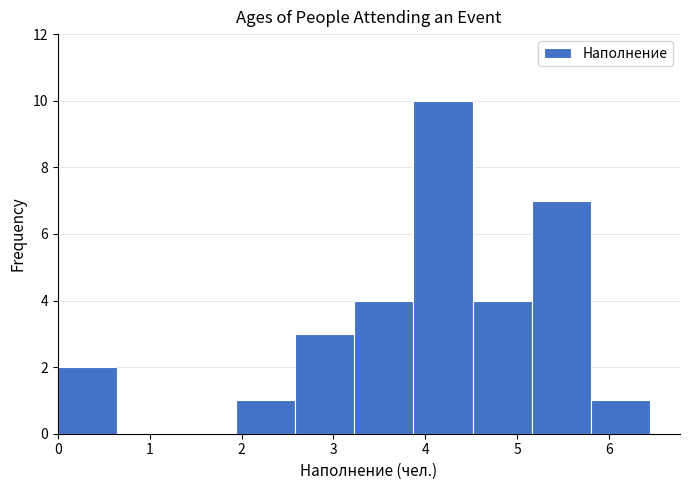

Reading left to right, list every bar in this chart as the range it spans on the x-axis followed by its height. Neither the bar edges nor the heights are printed on the chart, so give them approximately, as read against the axes.

0.0 to 0.6: 2
0.6 to 1.3: 0
1.3 to 1.9: 0
1.9 to 2.6: 1
2.6 to 3.2: 3
3.2 to 3.9: 4
3.9 to 4.5: 10
4.5 to 5.2: 4
5.2 to 5.8: 7
5.8 to 6.4: 1